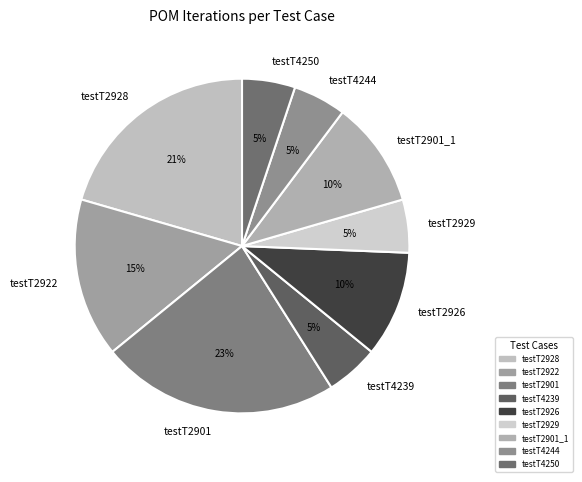

Is the sum of testT2928 and testT4239 greater than half?

No